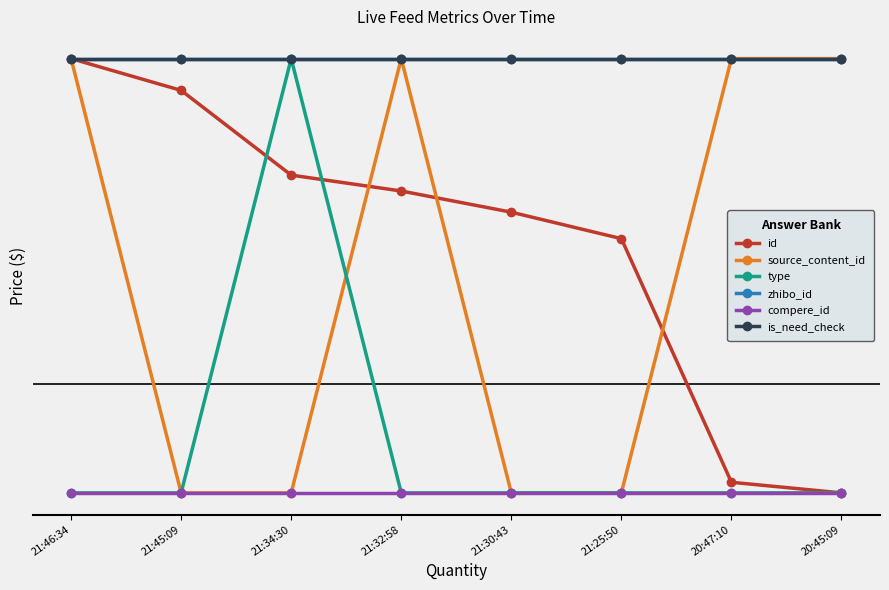

Does the chart have visible grid lines?

No